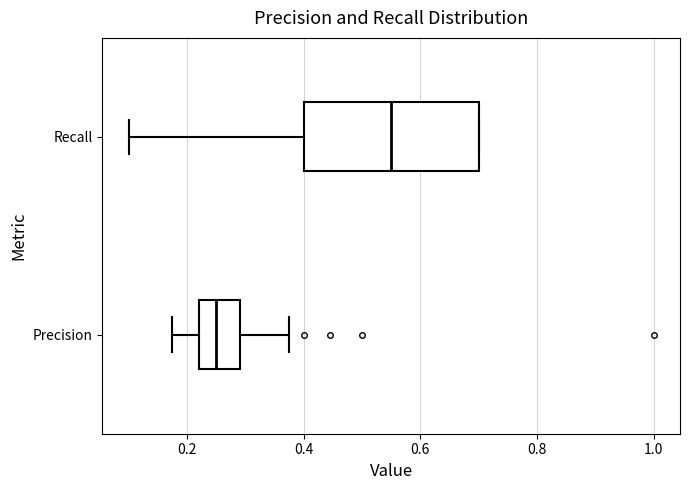

Which box's median line is the furthest to the left?

Precision